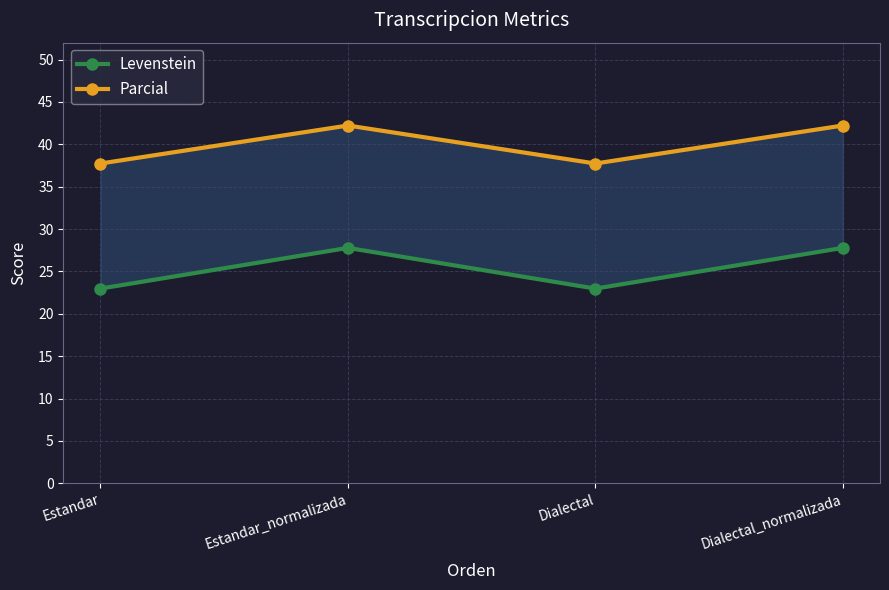

How many lines are shown in the chart?

2